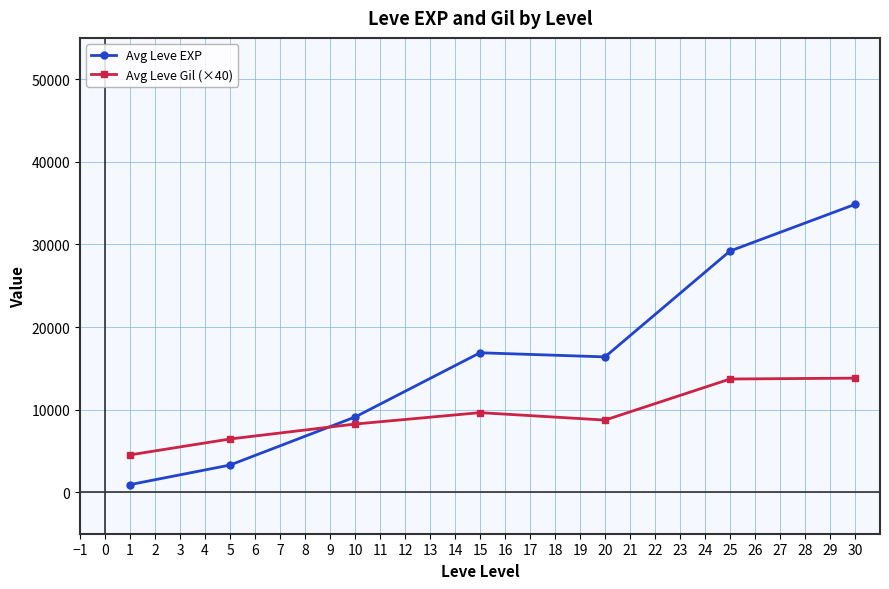

What is the difference between the maximum and minimum values in the Avg Leve EXP series?

33911